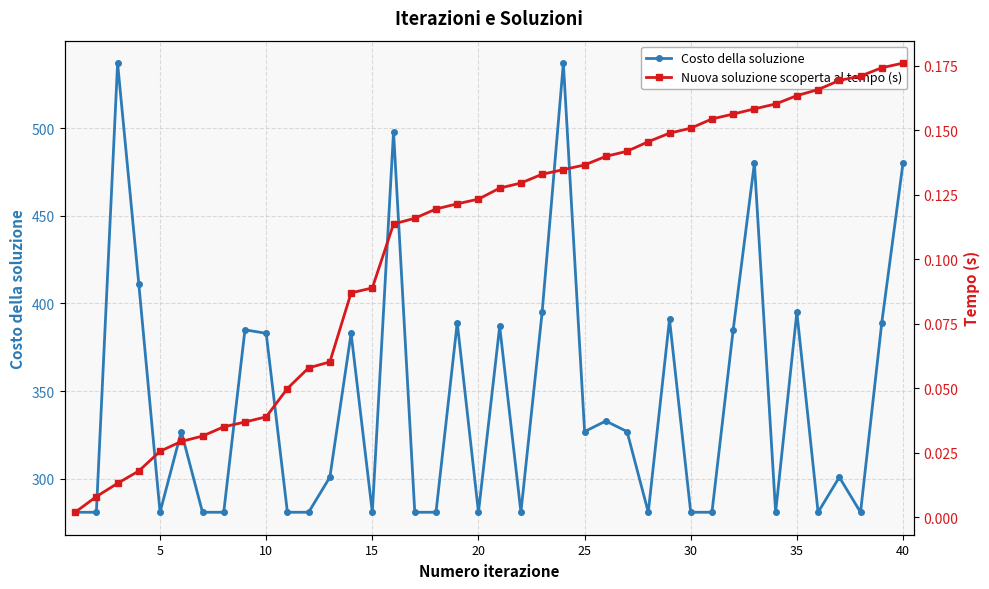

List the series in order of their overall mean, highest first.

Costo della soluzione, Nuova soluzione scoperta al tempo (s)